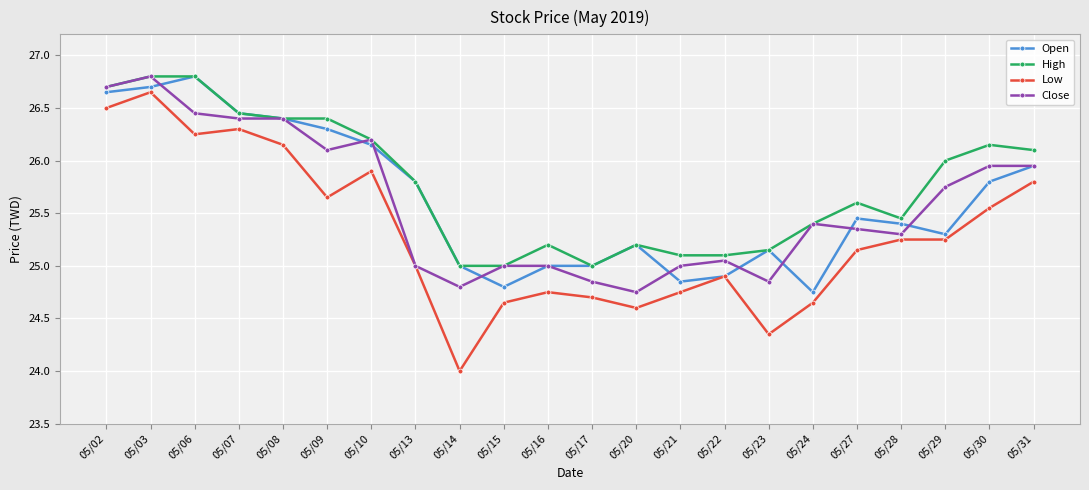

Is the value of Low at 05/20 greater than the value of Open at 05/20?

No